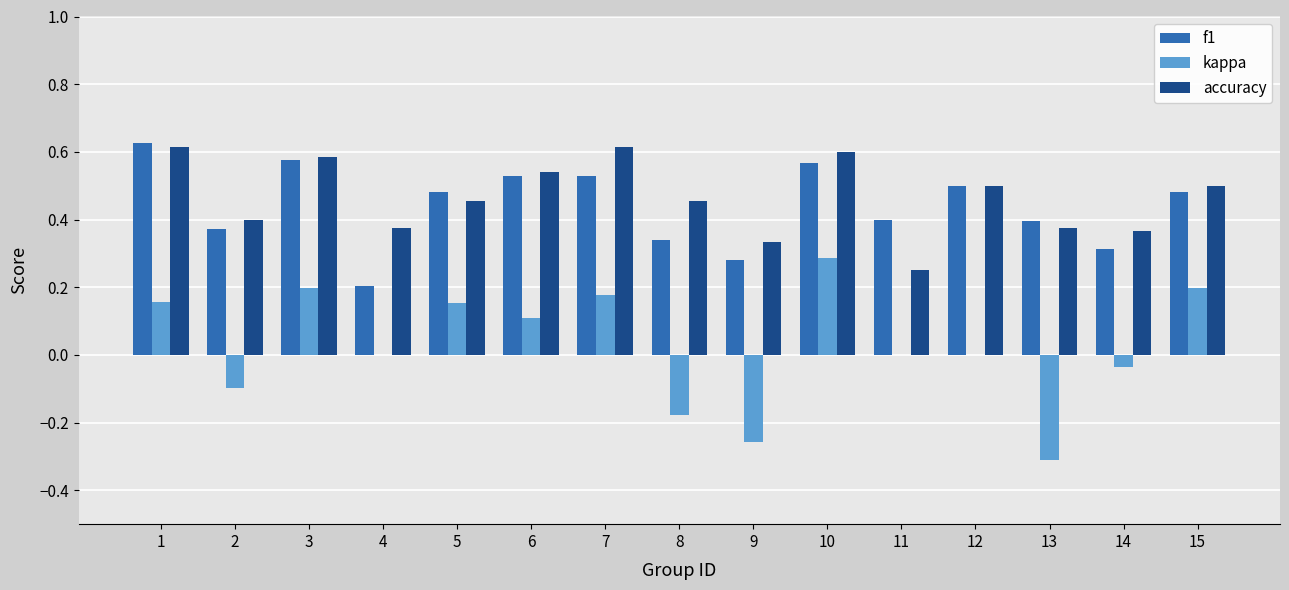

True or false: accuracy has a value of 0.4 at 13.

True